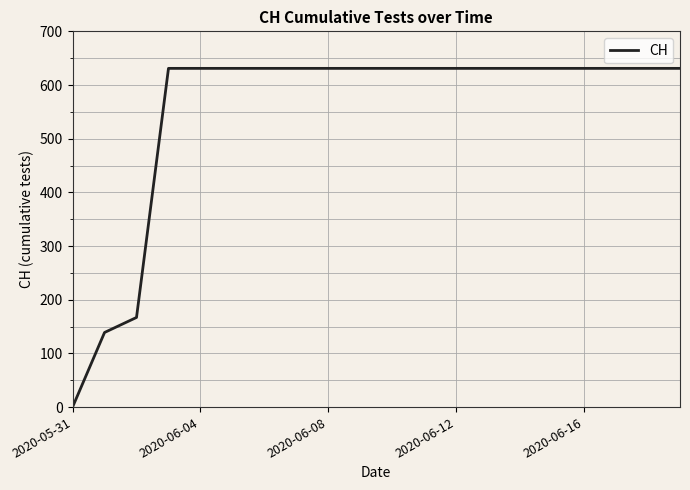

What is the difference between the maximum and minimum values?

631